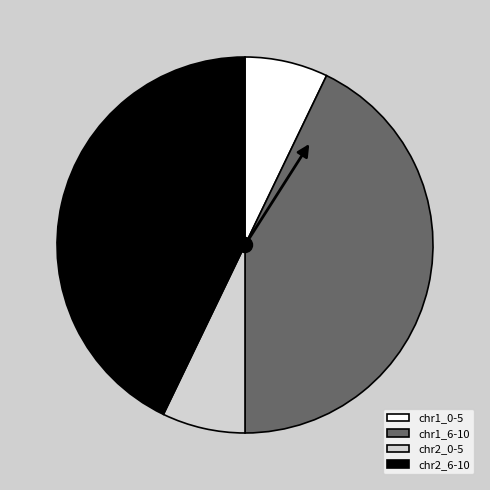

The chr1_0-5 slice represents 1% of the pie. True or false?

False